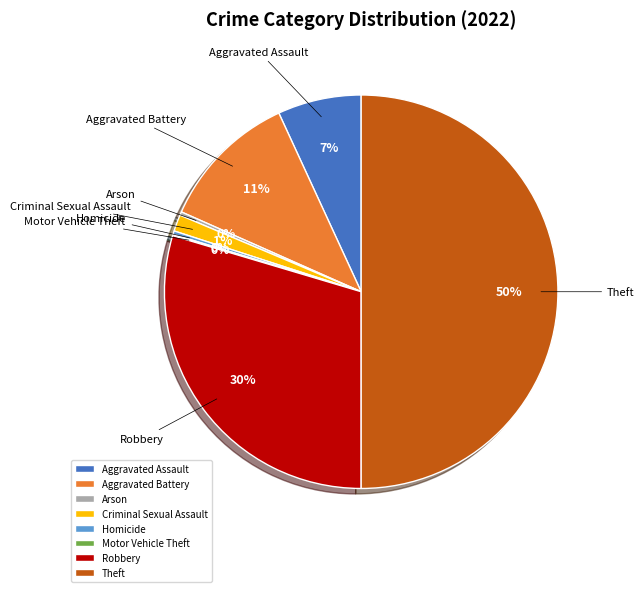

To the nearest percent, what is the average slice percentage?

12%